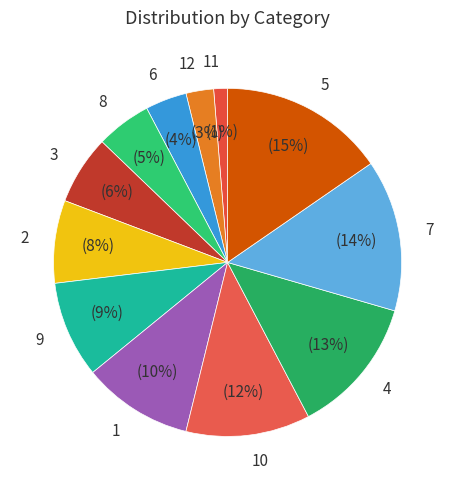

Which category has the smallest portion of the pie?

11